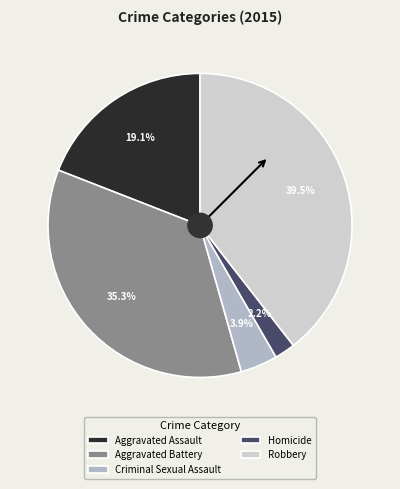

Which has a higher value, Robbery or Aggravated Battery?

Robbery